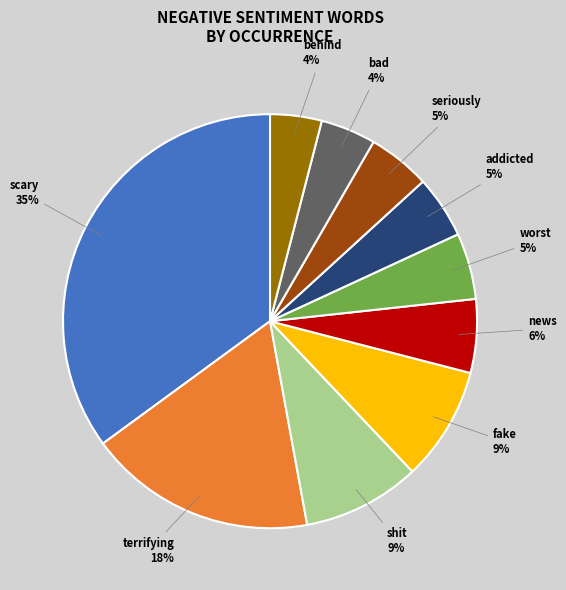

To the nearest percent, what portion does bad represent?

4%